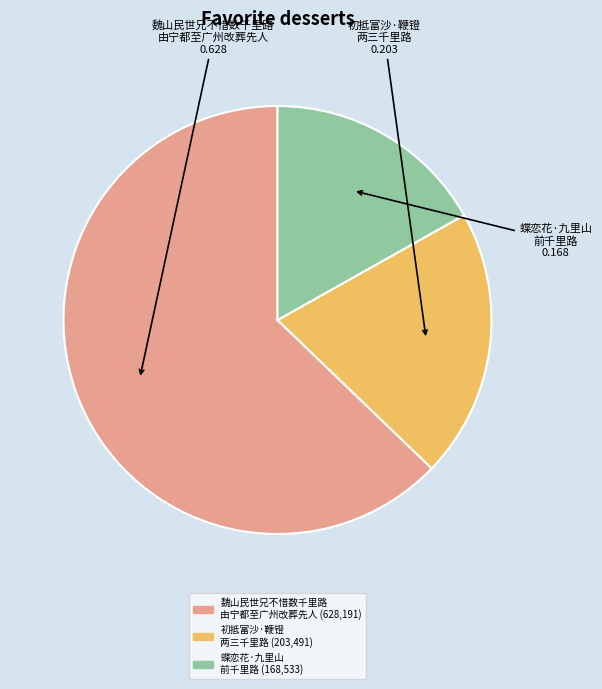

Approximately how many times larger is the value at 魏山民世兄不惜数千里路 由宁都至广州改葬先人 compared to 初抵富沙·鞭镫 两三千里路?

3.1